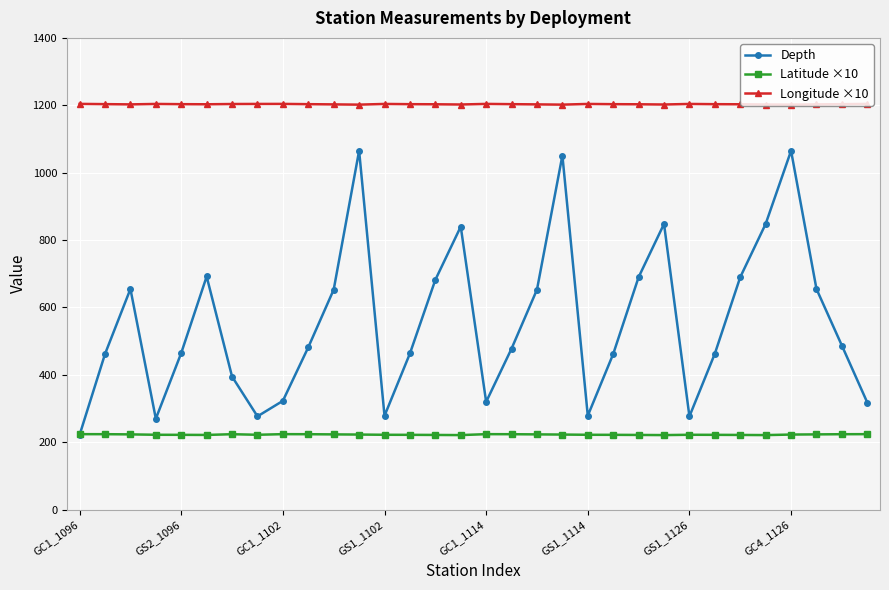

Count the number of categories in the chart.

32